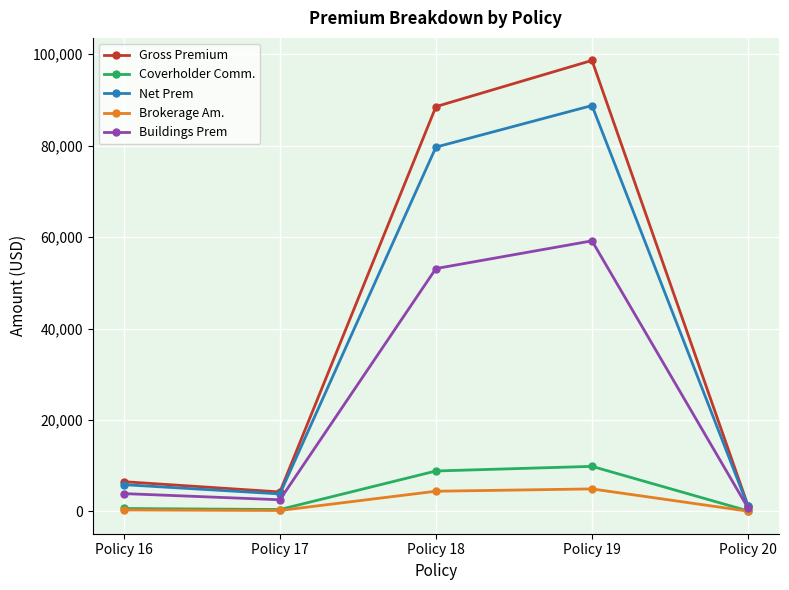

What is the lowest value of the Net Prem series?

1120.5